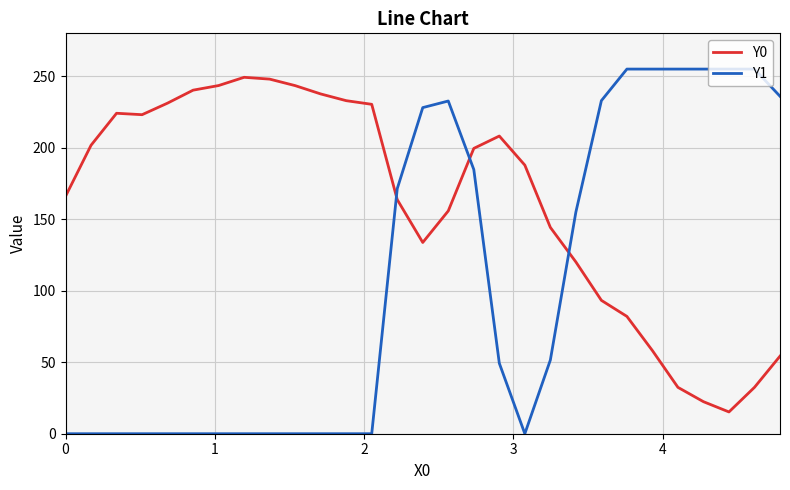

What are all the series names shown in the legend?

Y0, Y1